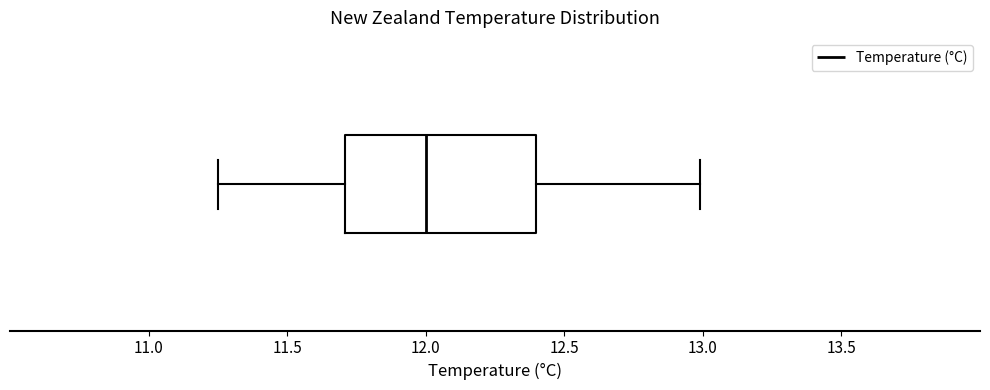

Transcribe this box plot: give where the median line is, the range the box spans, and where the two whiskers end, as read against the x-axis. The values are not printed on the chart, so give them approximately, as read against the axis.

median 12.00, box 11.70 to 12.40, whiskers 11.25 to 13.00